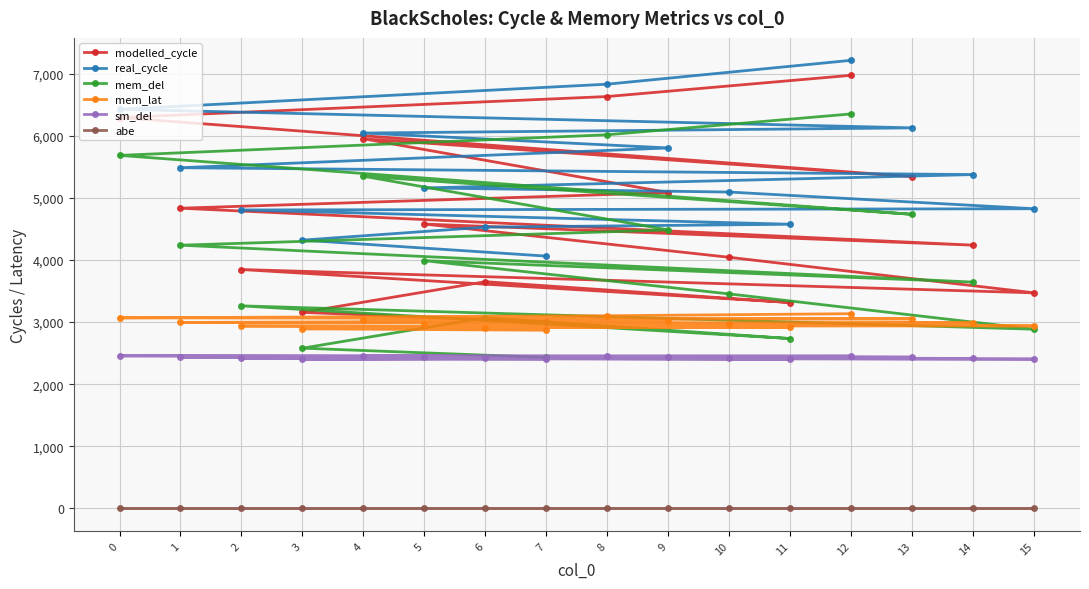

What is the average value of the sm_del series?

2427.3